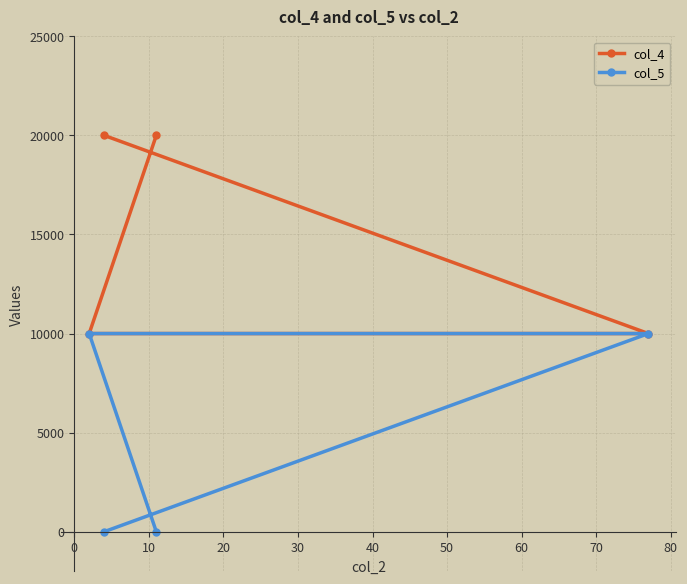

Which series has the largest total across all categories?

col_4